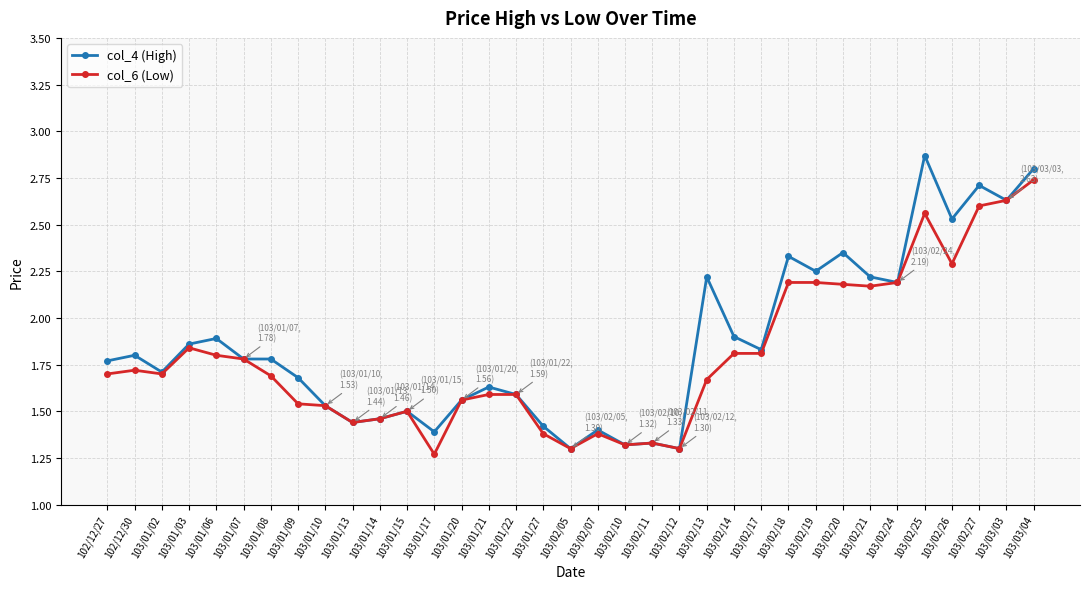

Is the value of col_4 (High) at 103/02/12 greater than the value of col_6 (Low) at 102/12/27?

No